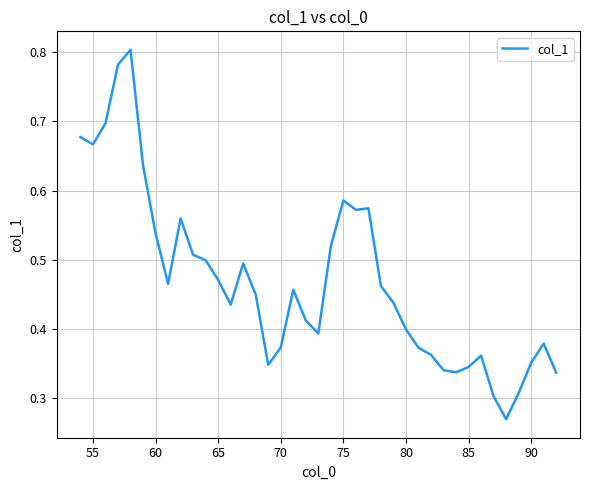

How many lines are shown in the chart?

1